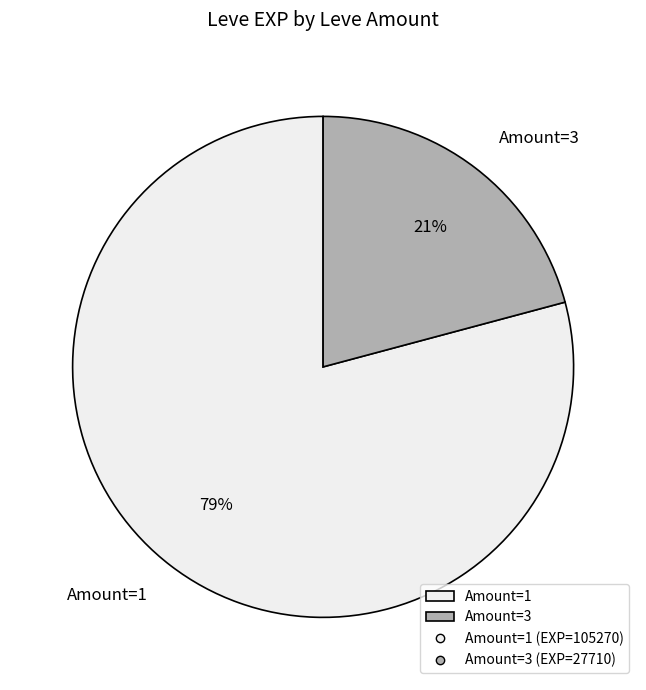

Count the number of slices in the pie.

2